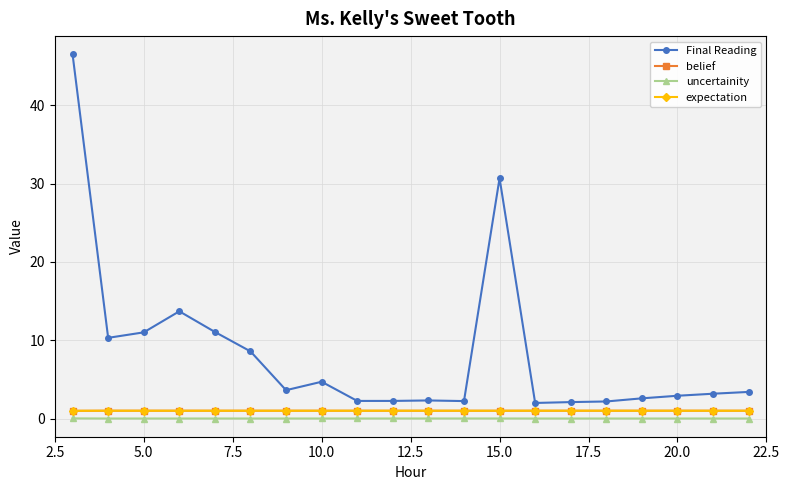

Which series has the widest spread of values?

Final Reading